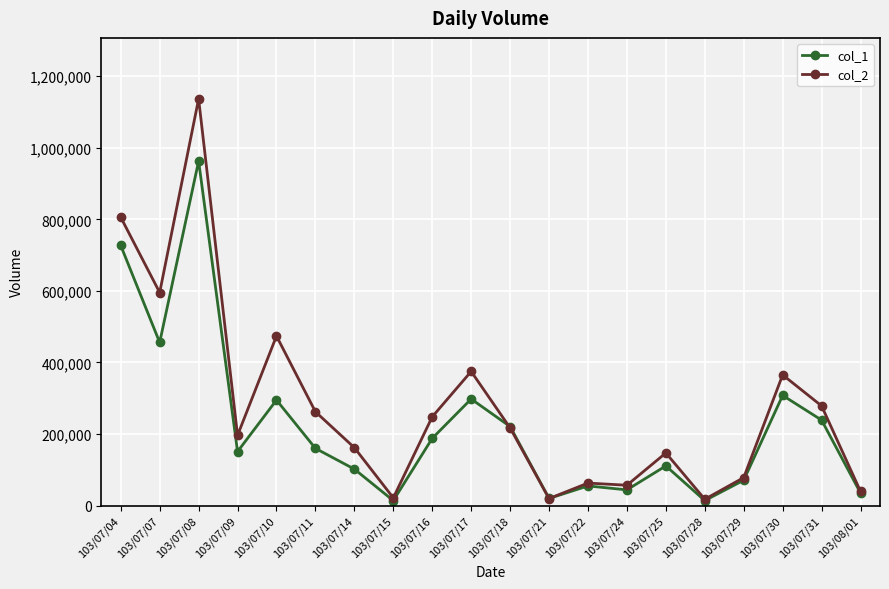

What is the label of the 10th point from the right?

103/07/18